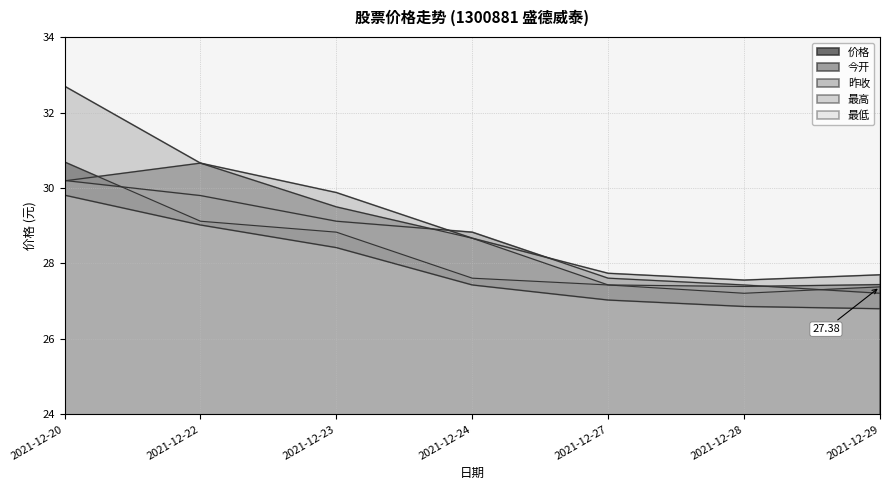

What is the value of the 最高 point at the 5th from the left?

27.7